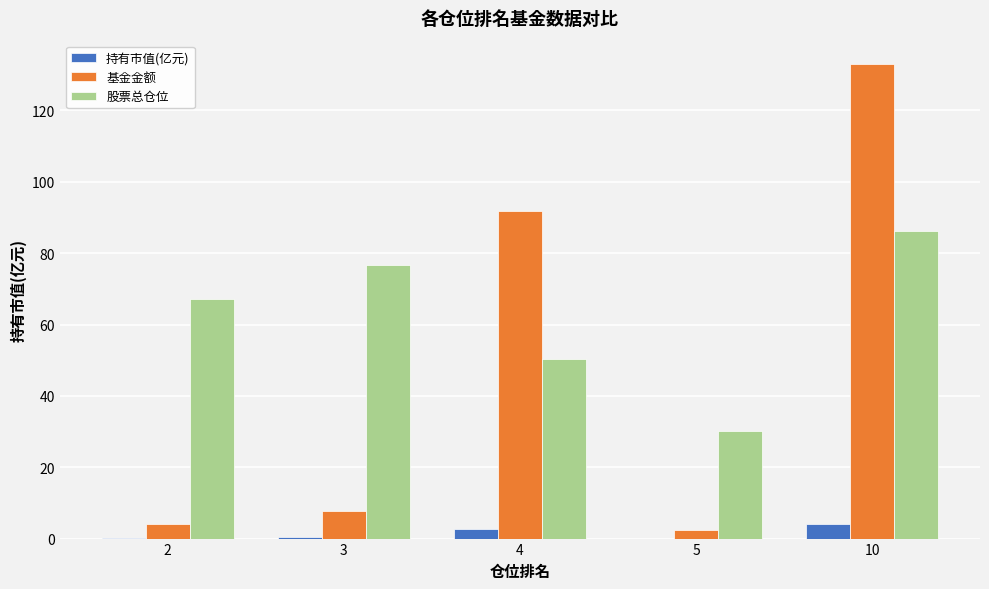

Is the value of 基金金额 at 2 greater than the value of 股票总仓位 at 4?

No